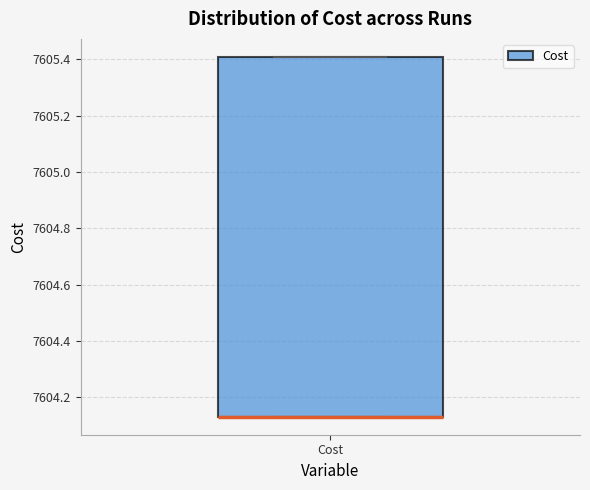

Where is the upper edge of the box for Cost on the y-axis? The values are not printed on the chart, so give them approximately, as read against the axis.

7605.40